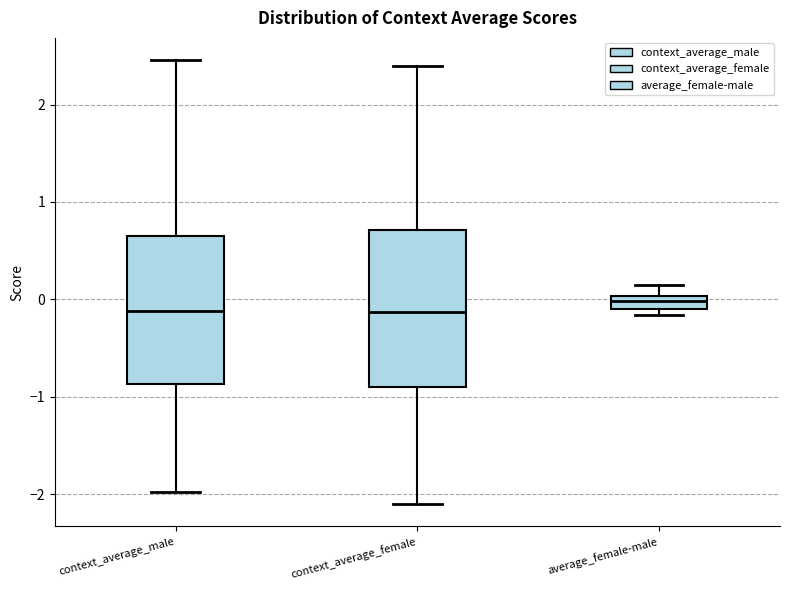

Where is the lower edge of the box for context_average_female on the y-axis? The values are not printed on the chart, so give them approximately, as read against the axis.

-0.9